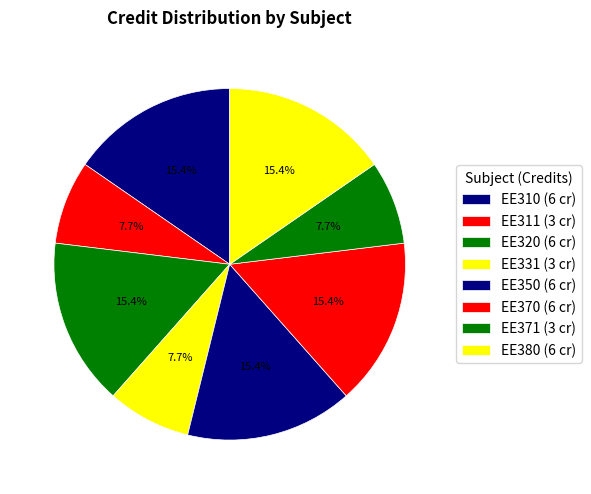

To the nearest percent, what percentage of the pie is EE350?

15%